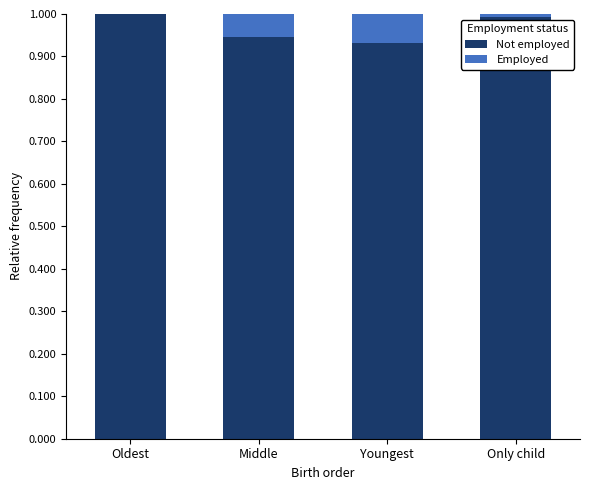

Does the chart contain stacked bars?

Yes